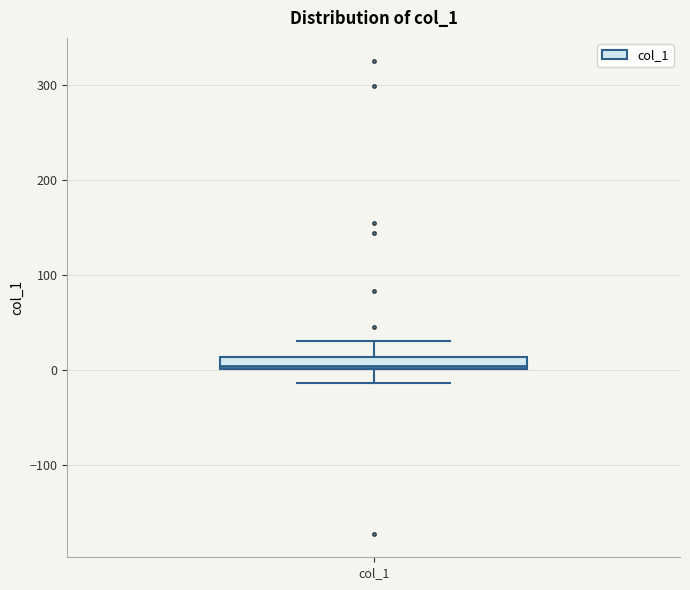

Where is the upper edge of the box for col_1 on the y-axis? The values are not printed on the chart, so give them approximately, as read against the axis.

10